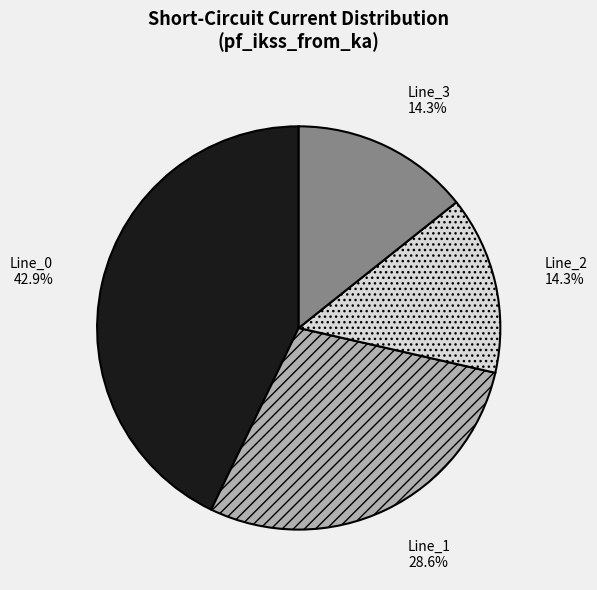

To the nearest percent, what percentage of the pie is Line_1?

29%